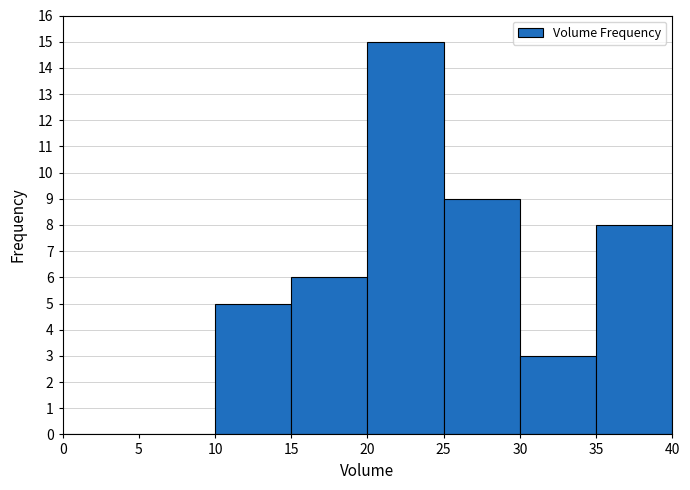

How tall is the bar that spans 20 to 25 on the x-axis? The values are not printed on the chart, so give them approximately, as read against the axis.

15